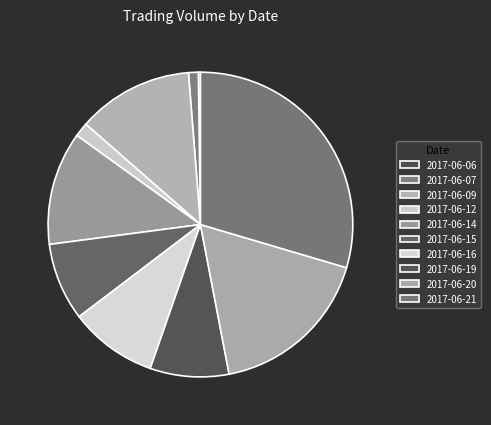

How much of the chart is everything except 2017-06-21?

70.4%